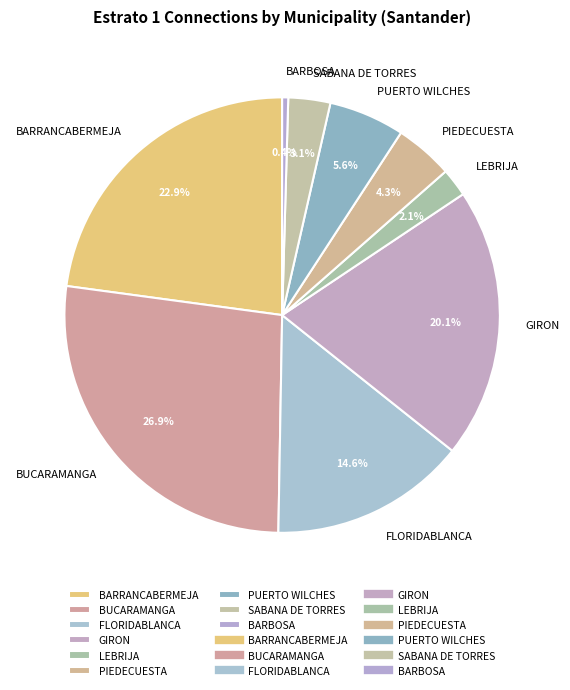

What is the largest slice in the pie chart?

BUCARAMANGA